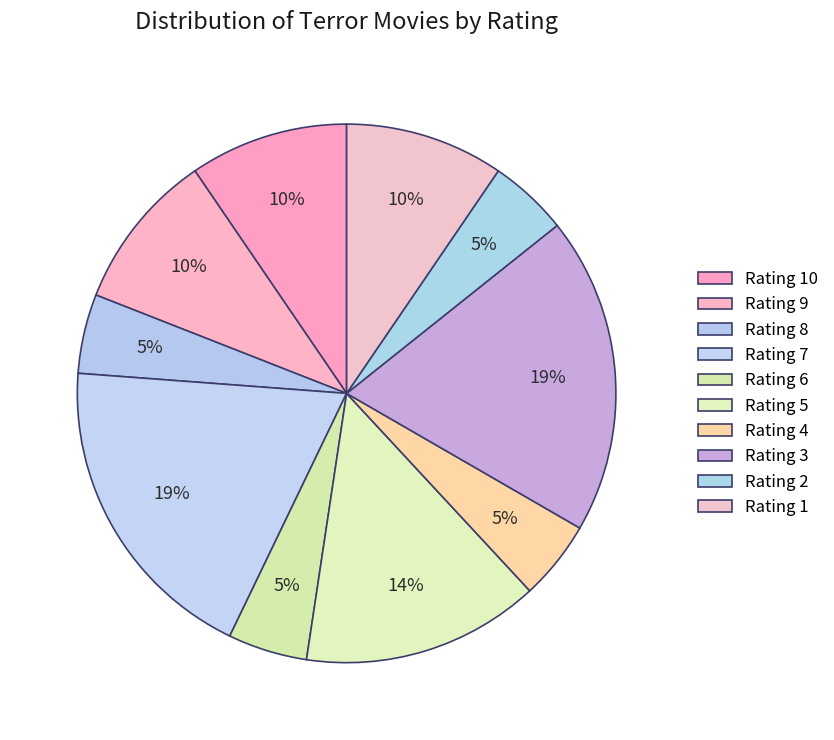

Count the number of slices in the pie.

10